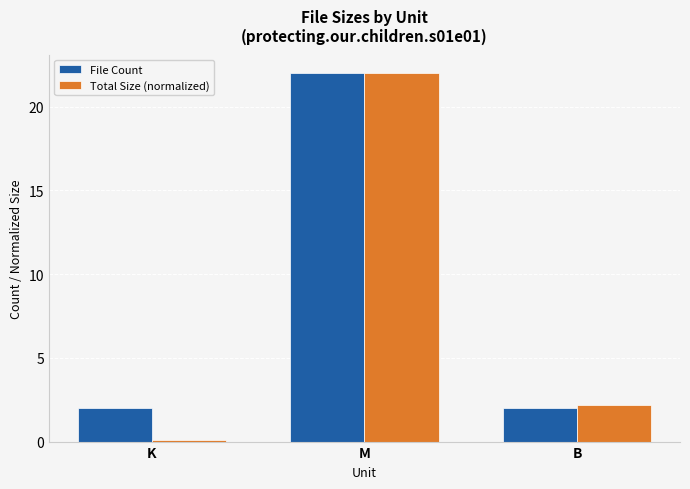

Is it true that Total Size (normalized) equals 6.4 at M?

False